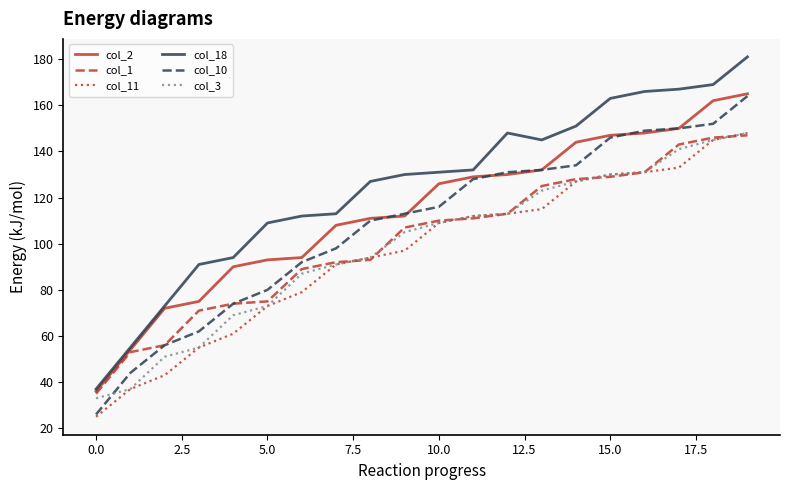

Reading right to left, what are all the values shown in this chart?

col_2: 165	162	150	148	147	144	132	130	129	126	112	111	108	94	93	90	75	72	54	36
col_1: 147	146	143	131	129	128	125	113	111	110	107	93	92	89	75	74	71	56	53	35
col_11: 148	145	133	131	130	127	115	113	112	109	97	94	91	79	73	61	55	43	37	25
col_18: 181	169	167	166	163	151	145	148	132	131	130	127	113	112	109	94	91	73	55	37
col_10: 164	152	150	149	146	134	132	131	128	116	113	110	98	92	80	74	62	56	44	26
col_3: 148	145	141	131	130	127	123	113	112	109	105	94	91	87	73	69	55	51	37	33